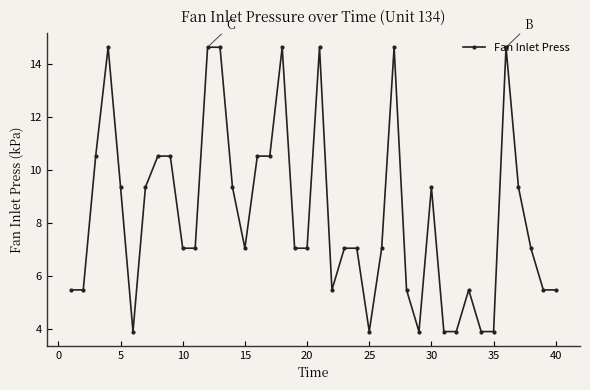

True or false: the data has more than 0 interior local peaks.

True